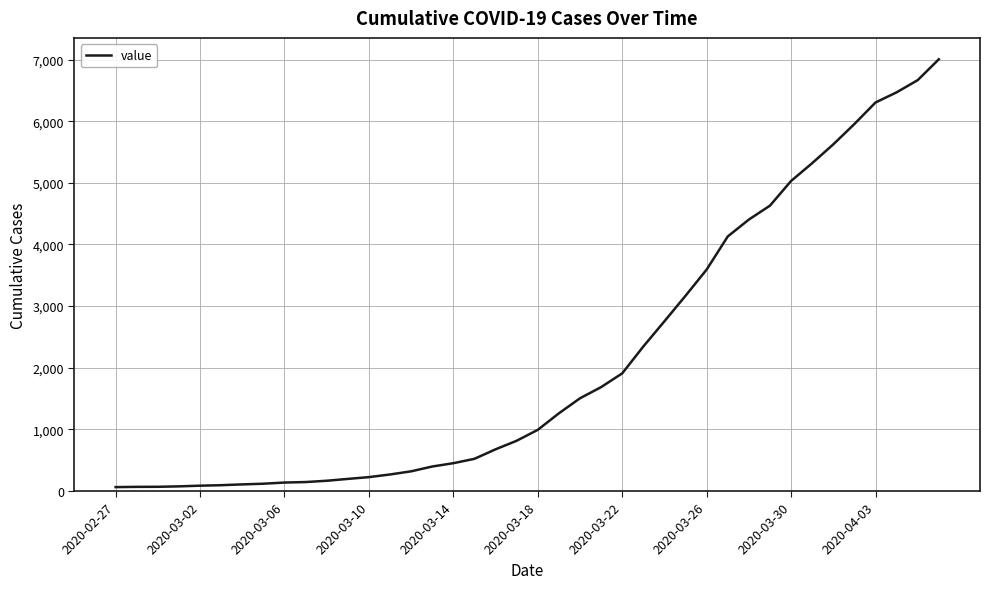

What is the difference between the maximum and minimum values?

6940